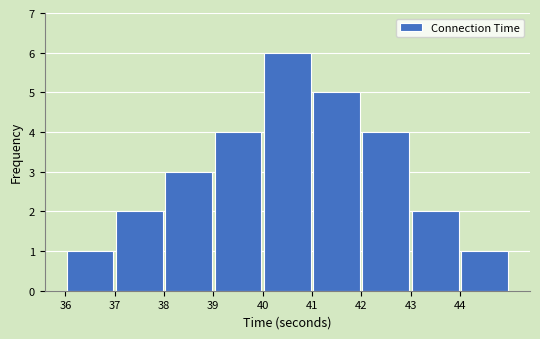

Reading left to right, list every bar in this chart as the range it spans on the x-axis followed by its height. The values are not printed on the chart, so give them approximately, as read against the axis.

36 to 37: 1
37 to 38: 2
38 to 39: 3
39 to 40: 4
40 to 41: 6
41 to 42: 5
42 to 43: 4
43 to 44: 2
44 to 45: 1